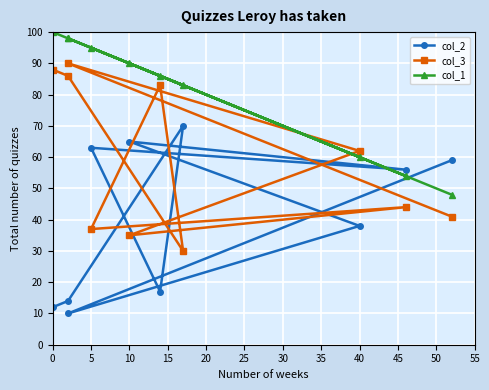

How many interior local peaks does the col_3 series have?

3